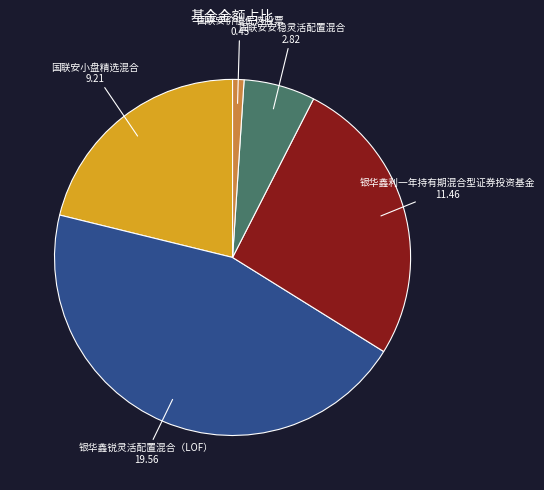

Combined, do 国联安小盘精选混合 and 银华鑫锐灵活配置混合（LOF） account for over 50%?

Yes